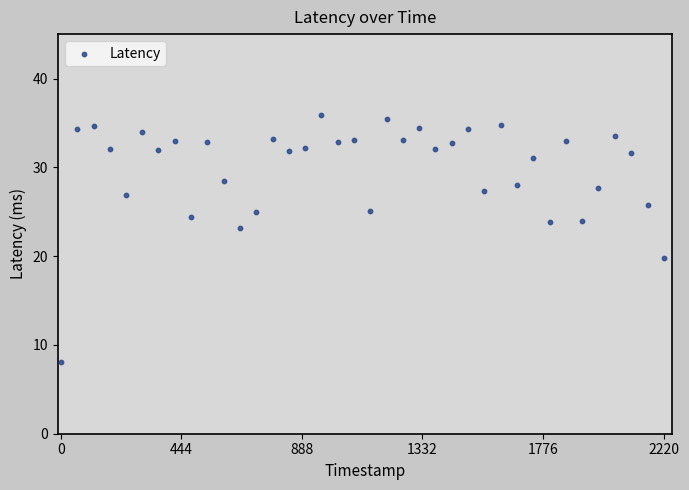

What is the range of X values (max minus min)?

2220.0